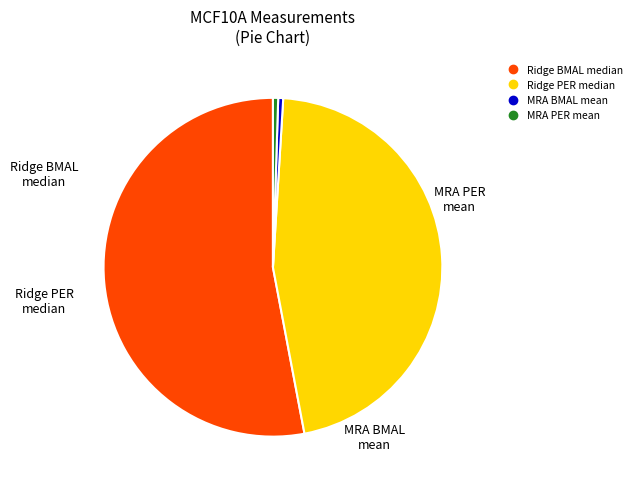

Does any single category account for the majority?

Yes